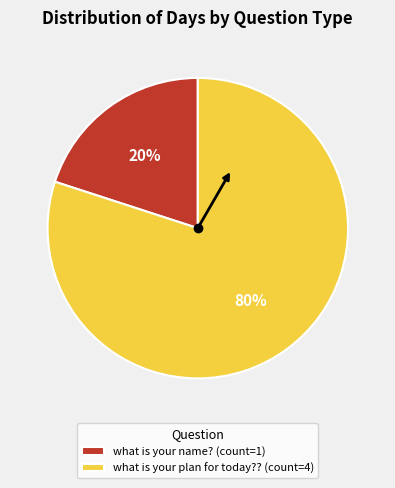

Which has a higher value, what is your plan for today?? (count=4) or what is your name? (count=1)?

what is your plan for today?? (count=4)